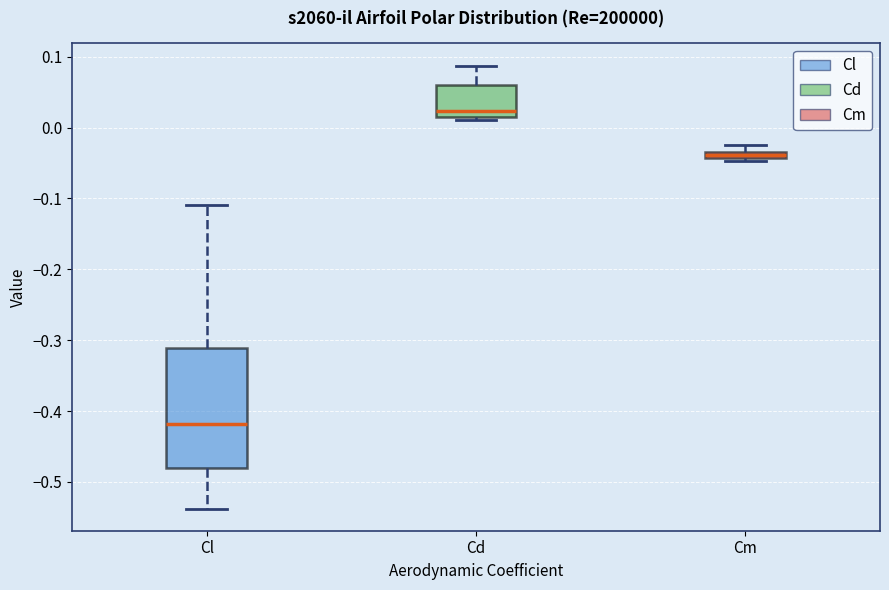

Comparing the boxes themselves (not the whiskers), which one is the tallest?

Cl